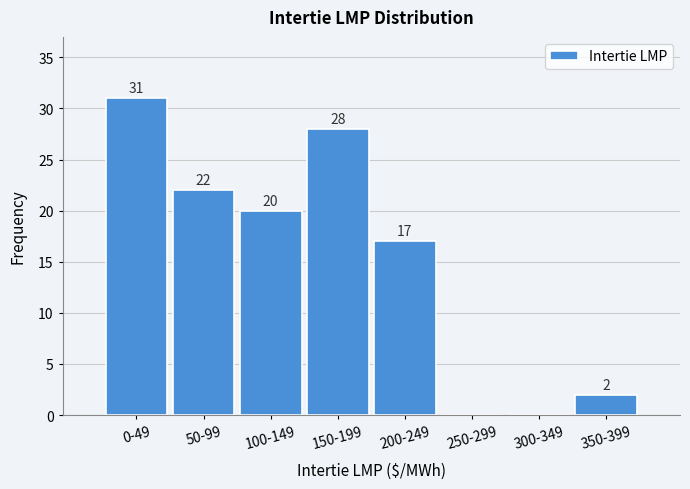

Reading right to left, list all the values displayed in this chart.

350-399=2	300-349=0	250-299=0	200-249=17	150-199=28	100-149=20	50-99=22	0-49=31